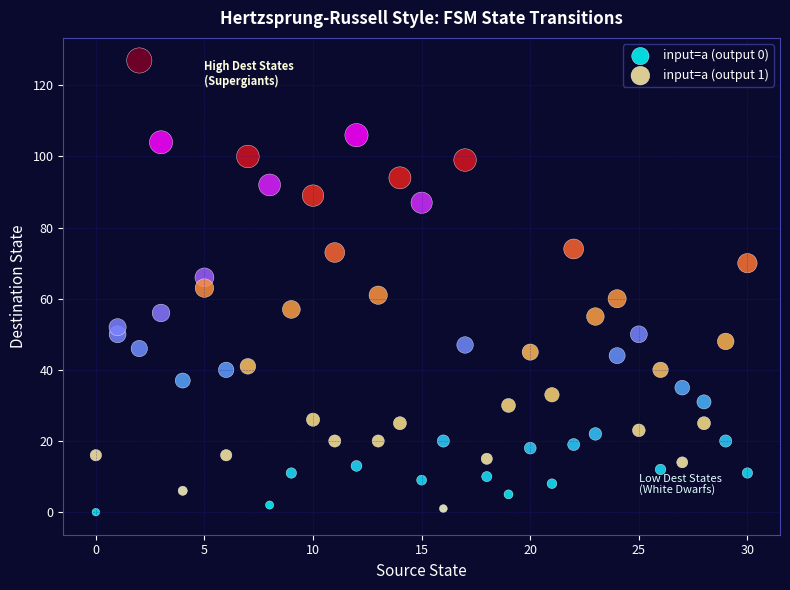

Which series has the widest spread of Y values?

input=a (output 1)